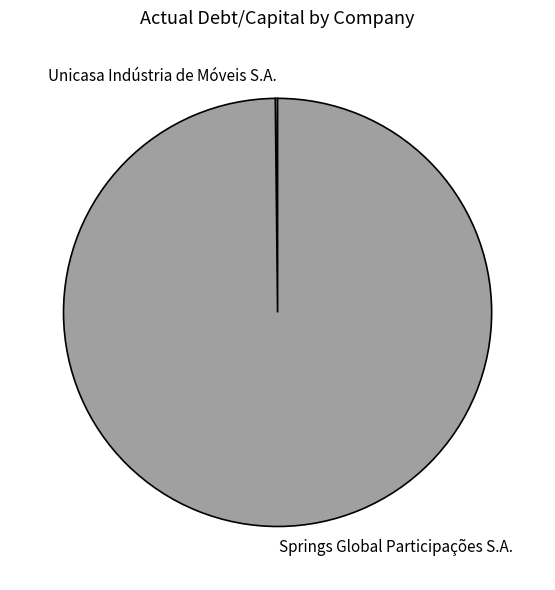

Does any single category account for the majority?

Yes